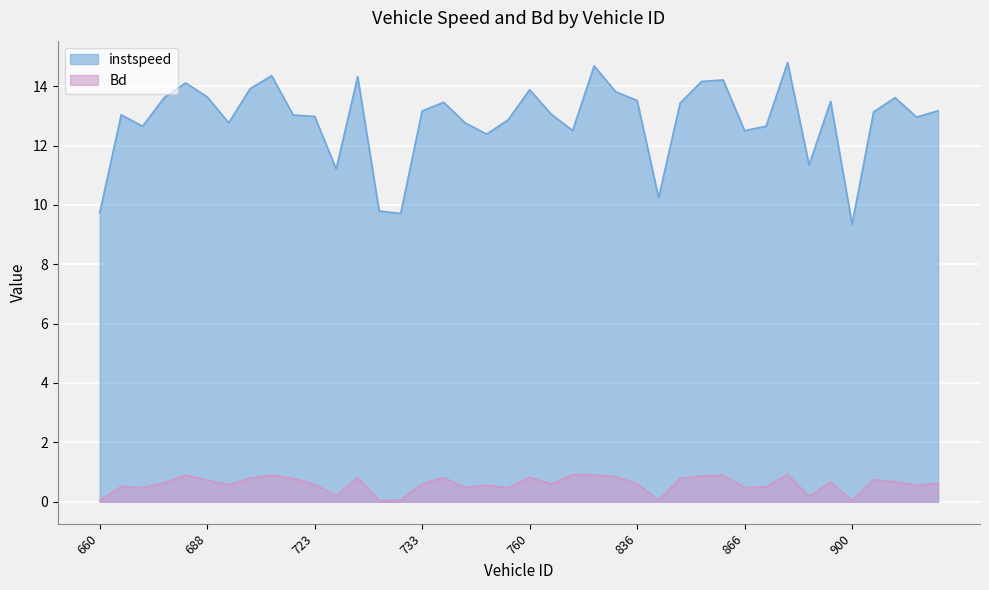

What is the value of the instspeed point at the 38th from the left?

13.6